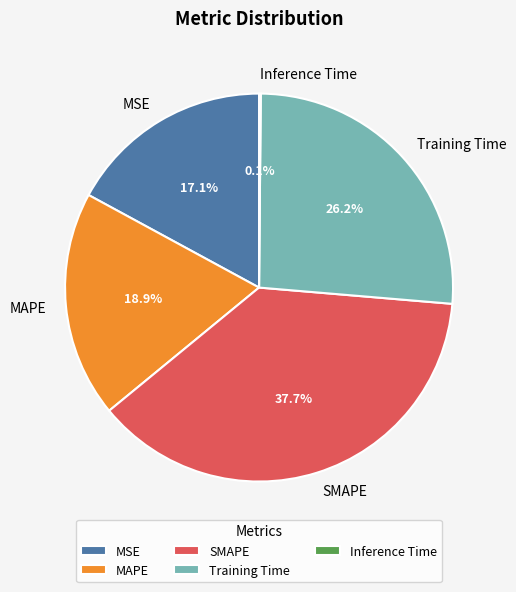

To the nearest percent, what is the combined percentage of SMAPE and MAPE?

57%